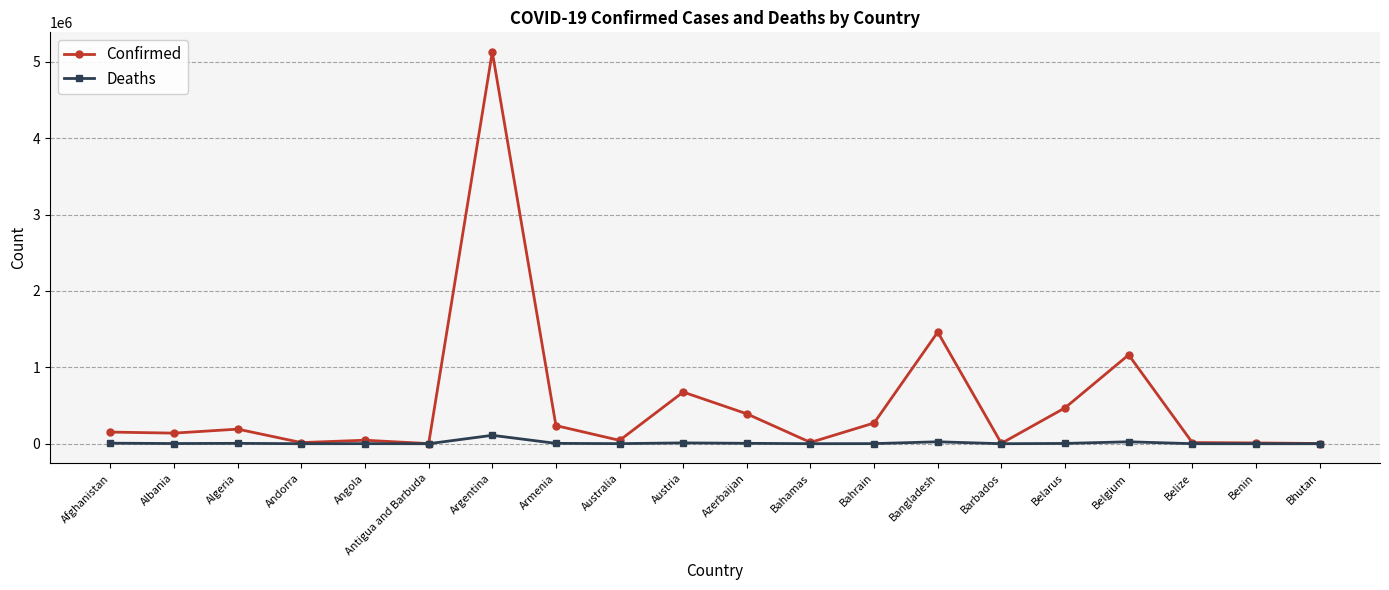

What is the label of the 19th point from the right?

Albania